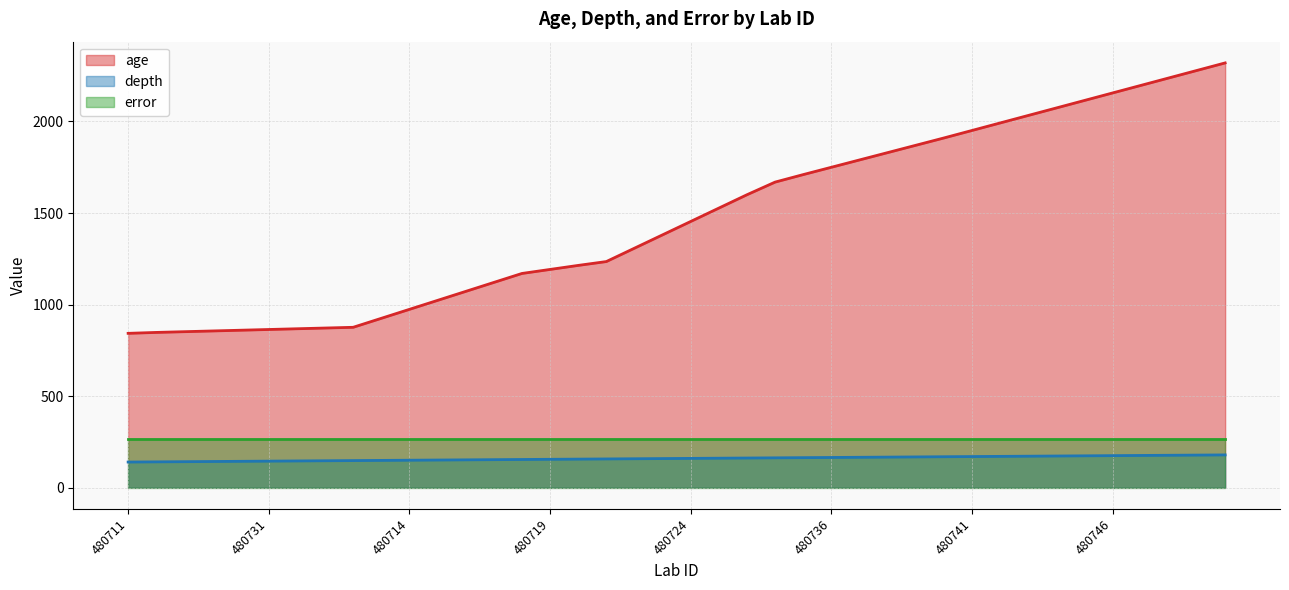

Which series has the widest spread of values?

age